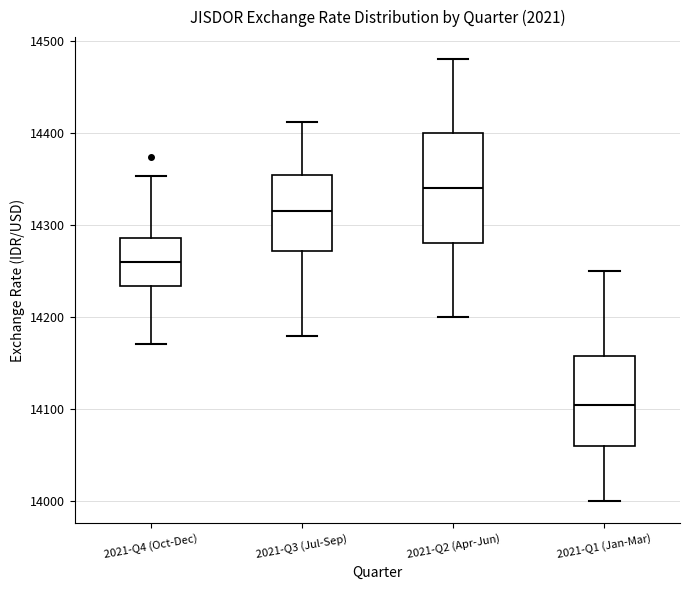

Where does the lower whisker of the box for 2021-Q4 (Oct-Dec) end on the y-axis? The values are not printed on the chart, so give them approximately, as read against the axis.

14170